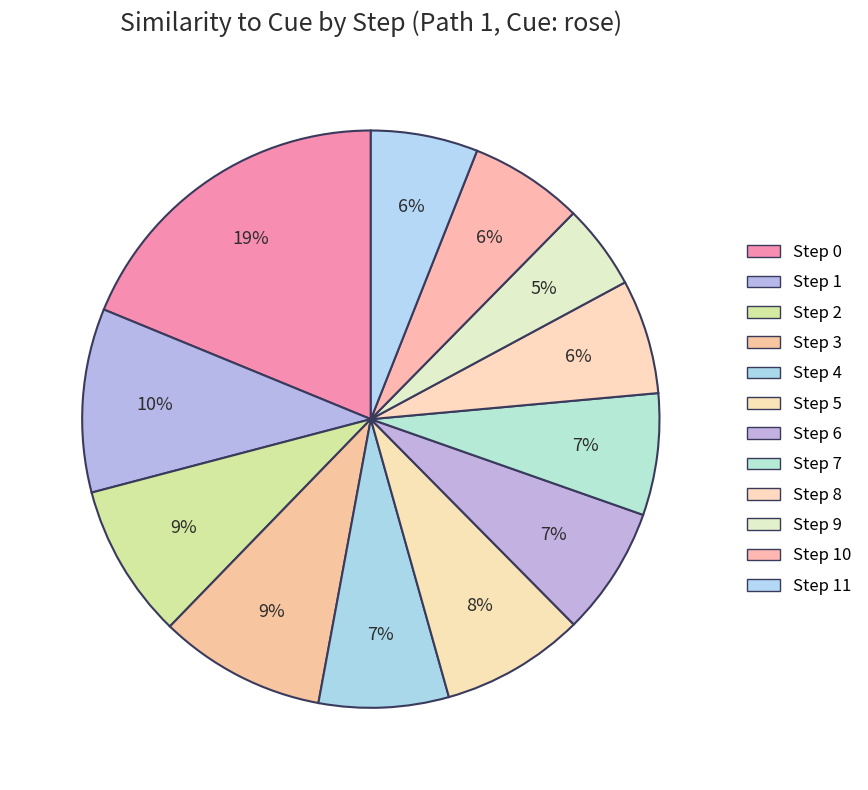

To the nearest percent, what is the average slice percentage?

8%